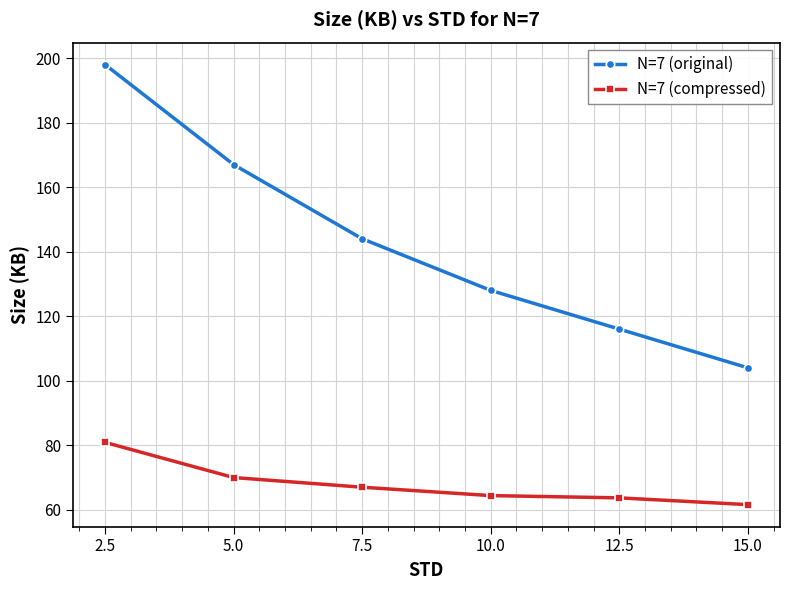

Rank the series by their average value, from highest to lowest.

N=7 (original), N=7 (compressed)